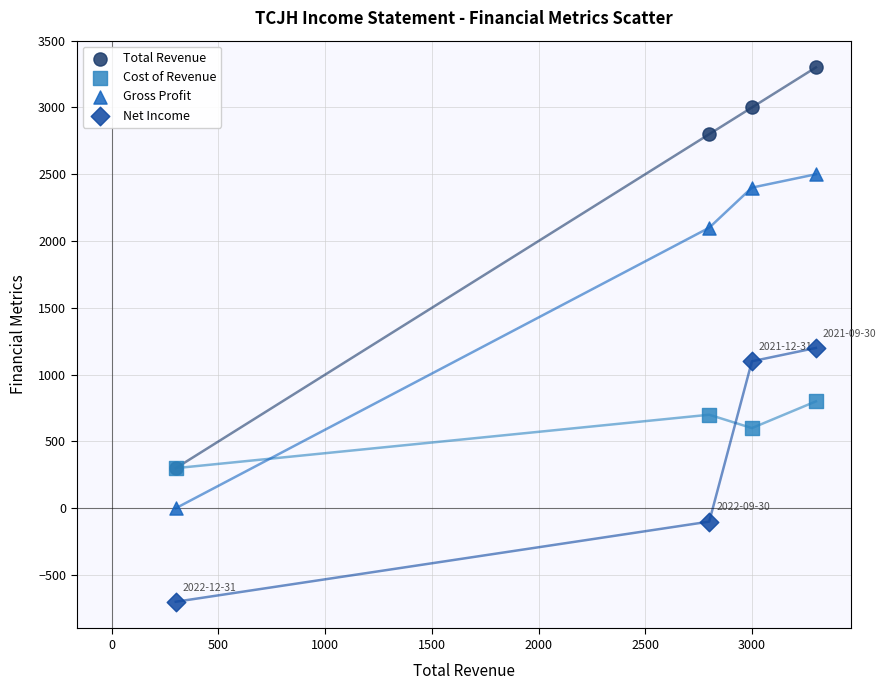

Across all series, what Y value is closest to 1300?

1200